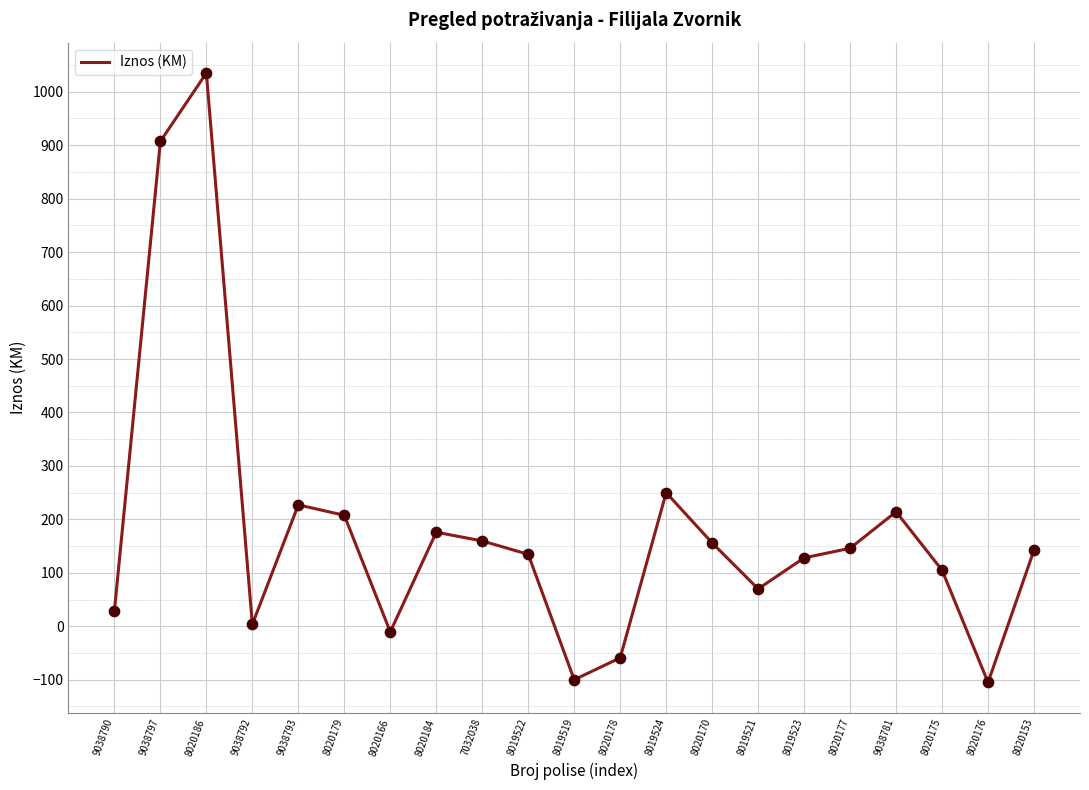

Which has a higher value, 8019521 or 8020178?

8019521